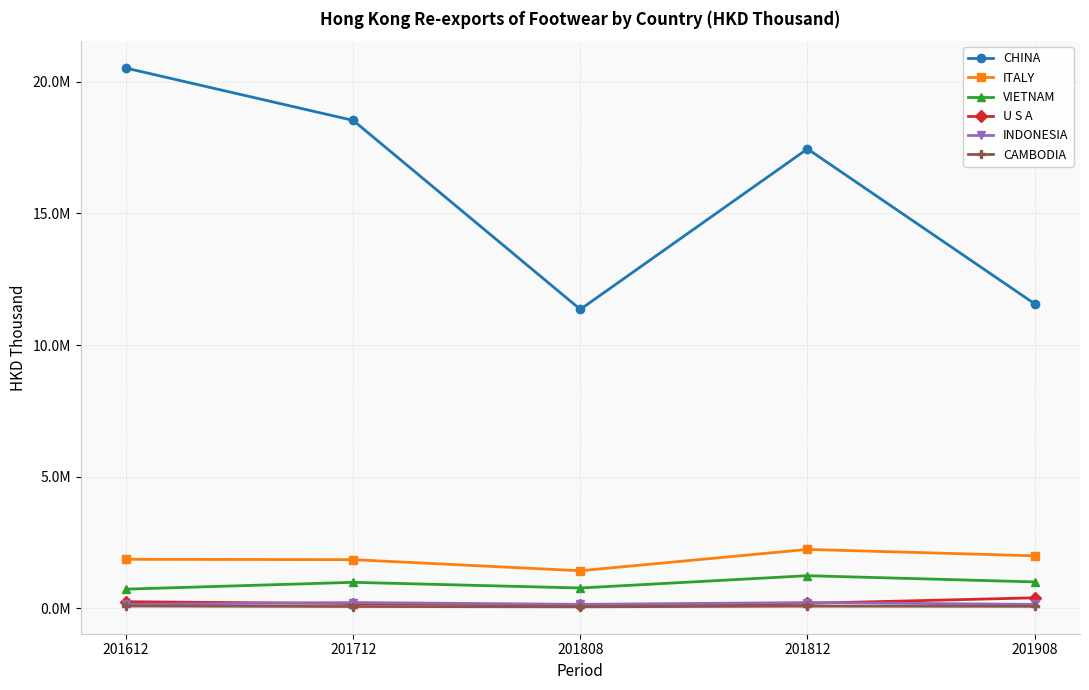

Does the chart have visible grid lines?

Yes